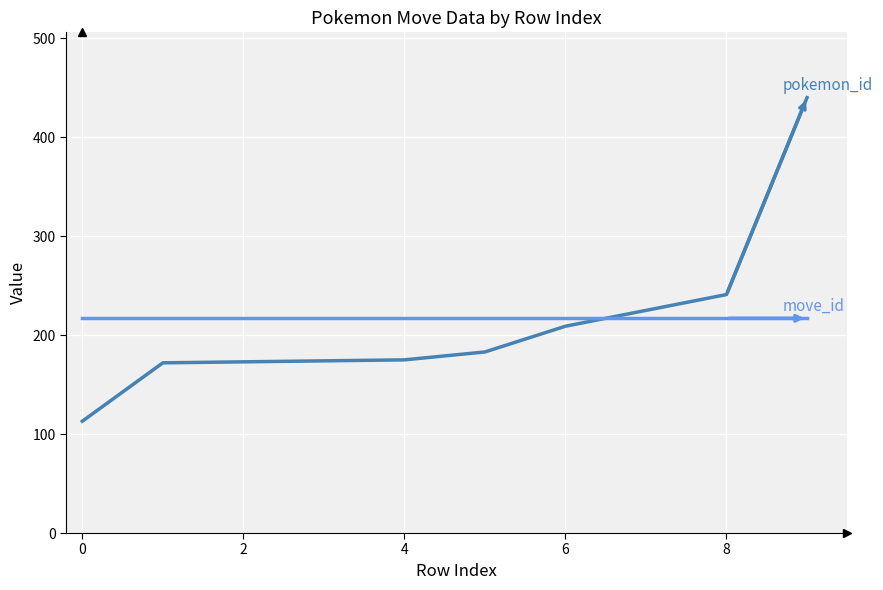

What is the minimum value shown in the chart?

113